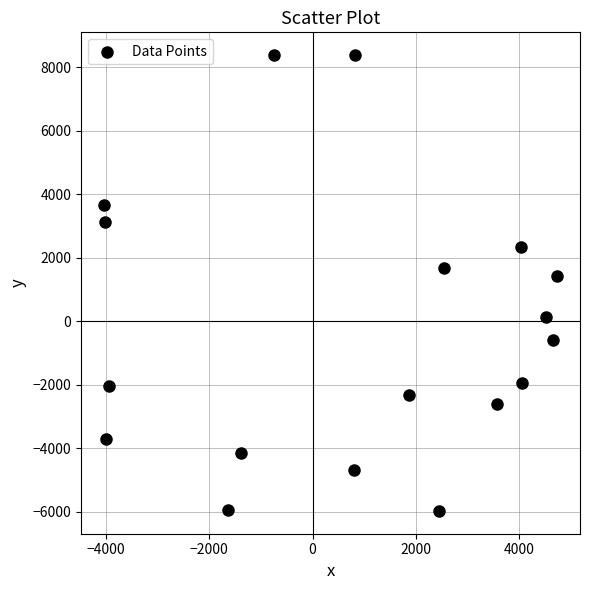

What Y value in the scatter plot is closest to 1201?

1436.8